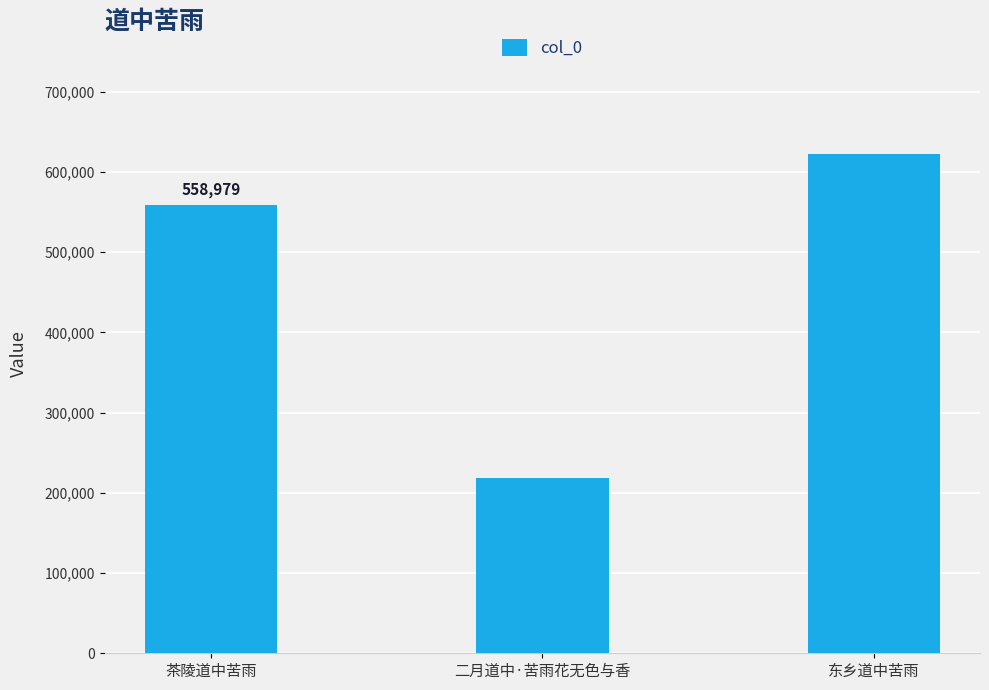

Reading right to left, list all the values displayed in this chart.

东乡道中苦雨=622525	二月道中·苦雨花无色与香=217929	茶陵道中苦雨=558979